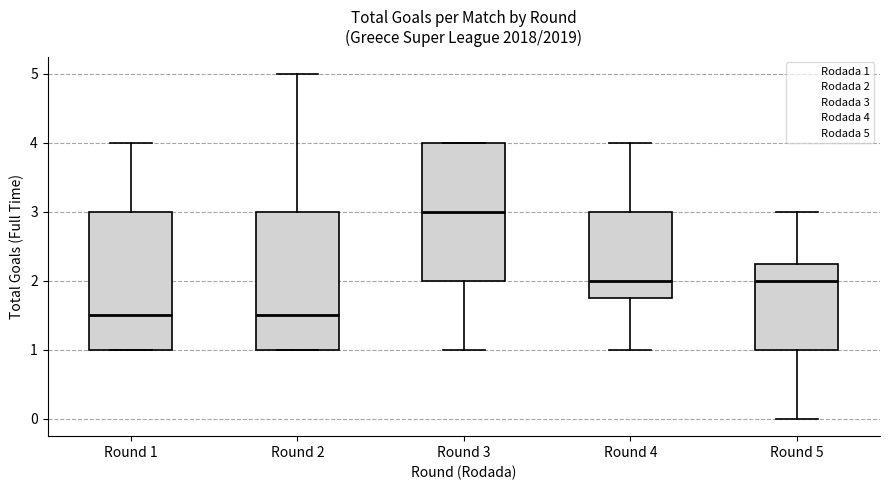

Reading left to right, read every box against the y-axis: the position of its median line, the range the box covers, and the ends of its whiskers. The values are not printed on the chart, so give them approximately, as read against the axis.

Round 1: median 1.5, box 1.0 to 3.0, whiskers 1.0 to 4.0
Round 2: median 1.5, box 1.0 to 3.0, whiskers 1.0 to 5.0
Round 3: median 3.0, box 2.0 to 4.0, whiskers 1.0 to 4.0
Round 4: median 2.0, box 1.8 to 3.0, whiskers 1.0 to 4.0
Round 5: median 2.0, box 1.0 to 2.3, whiskers 0.0 to 3.0